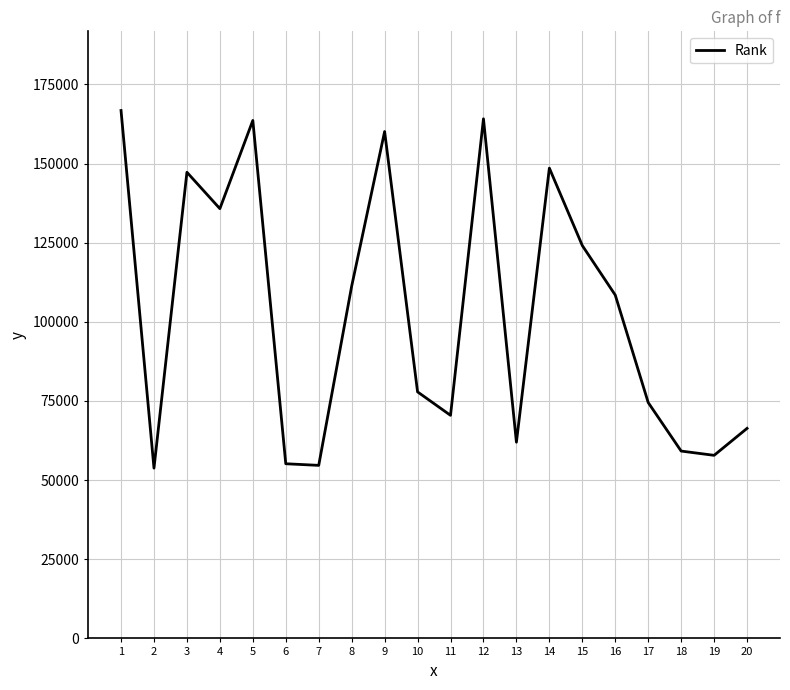

Count the number of categories in the chart.

20